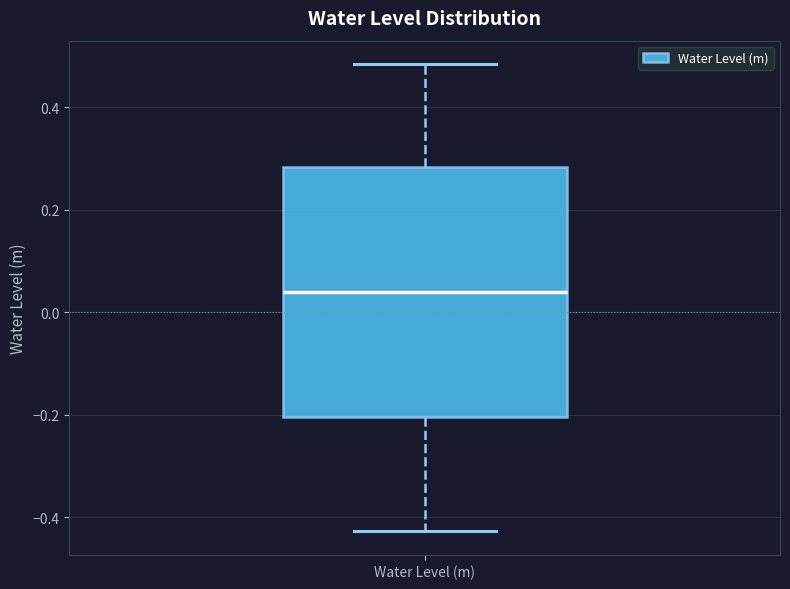

Where does the upper whisker of the box for Water Level (m) end on the y-axis? The values are not printed on the chart, so give them approximately, as read against the axis.

0.48